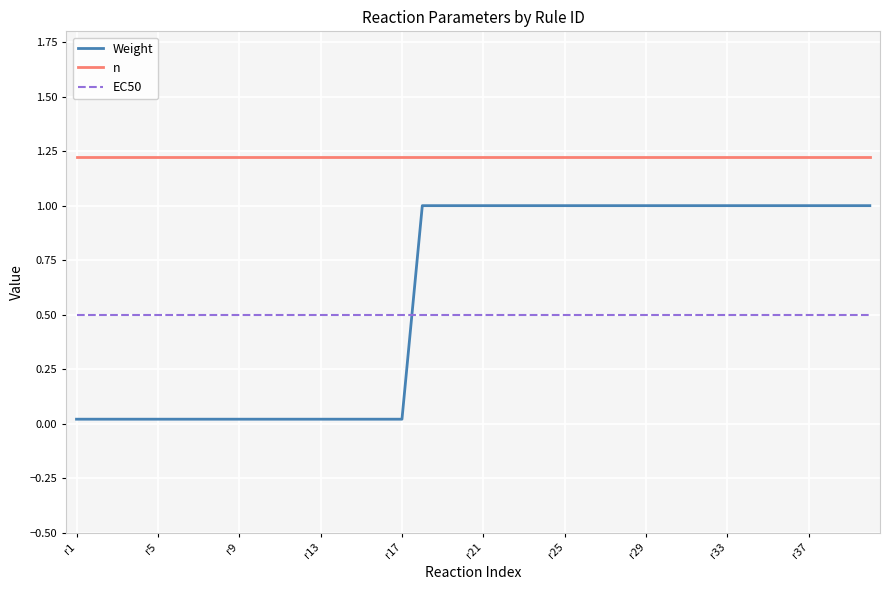

Does the chart have visible grid lines?

Yes